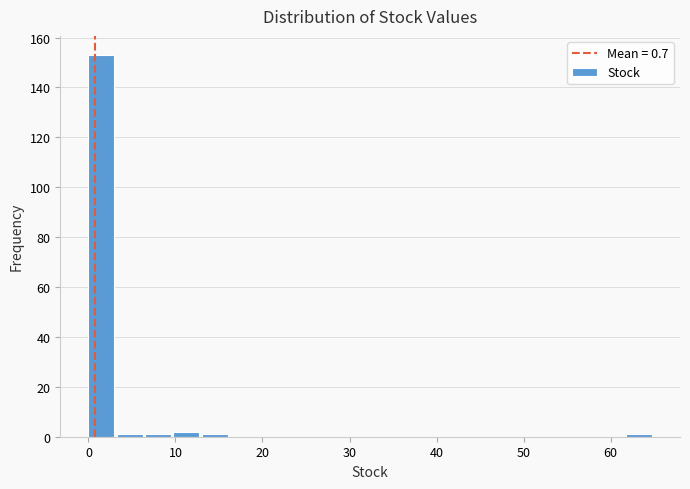

Around what value on the x-axis is the tallest bar? Give the approximate position of its centre, as read against the axis.

1